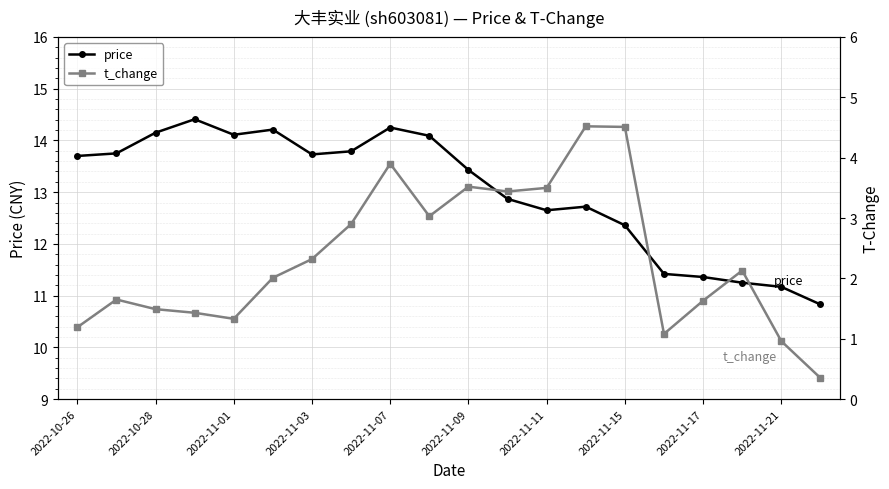

Is it true that price equals 13.7 at 2022-10-26?

True